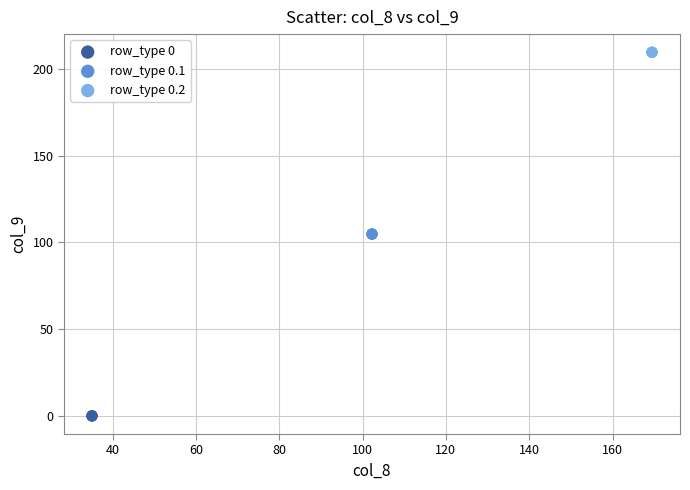

Which series contains the lowest Y value?

row_type 0